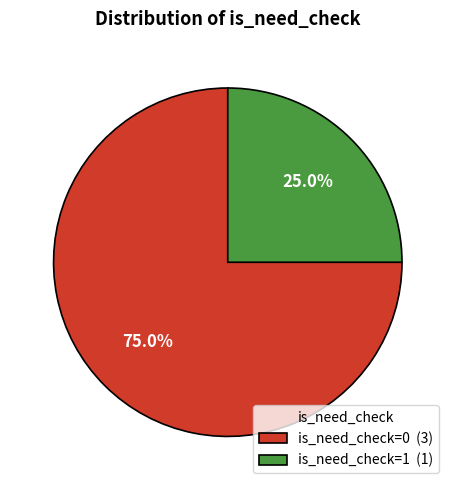

To the nearest percent, what is the average slice percentage?

50%